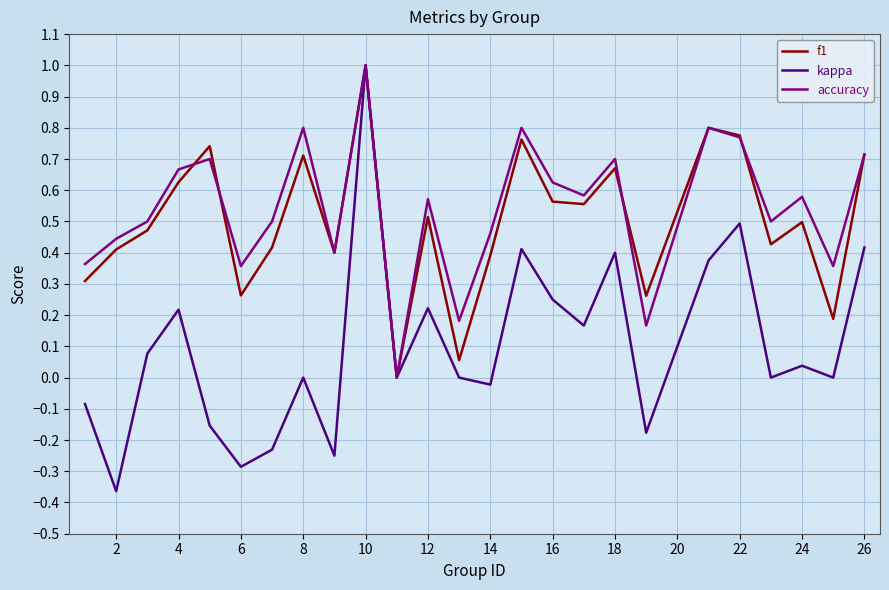

What is the maximum value for accuracy?

1.0